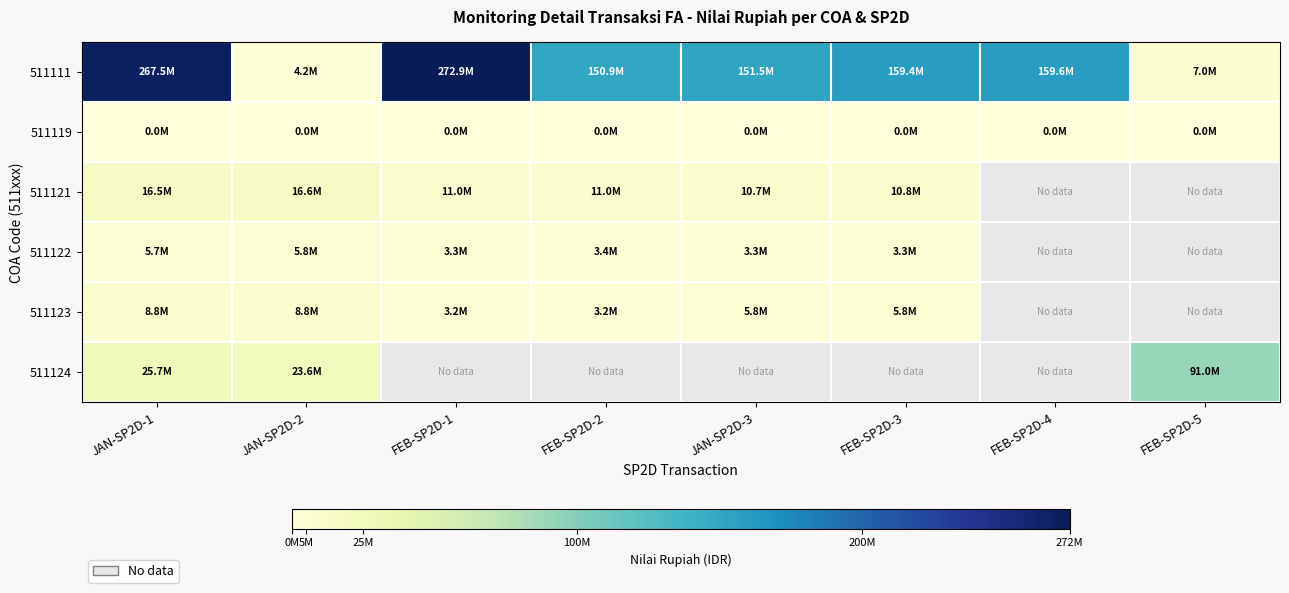

Which label corresponds to the largest value in the chart?

FEB-SP2D-1